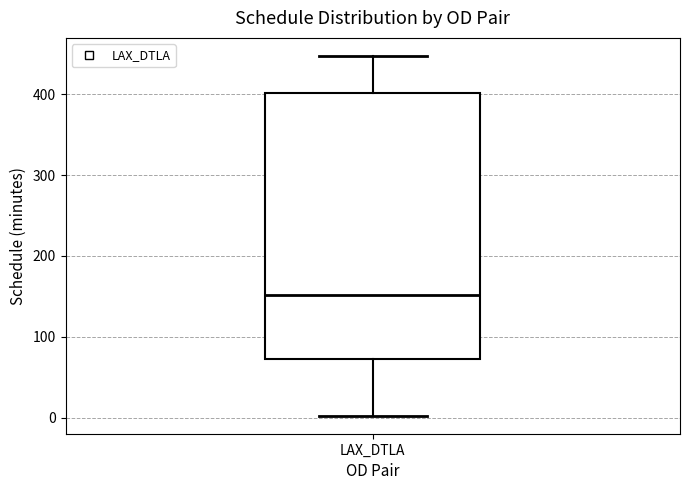

Where does the median line of the box for LAX_DTLA sit on the y-axis? The values are not printed on the chart, so give them approximately, as read against the axis.

150